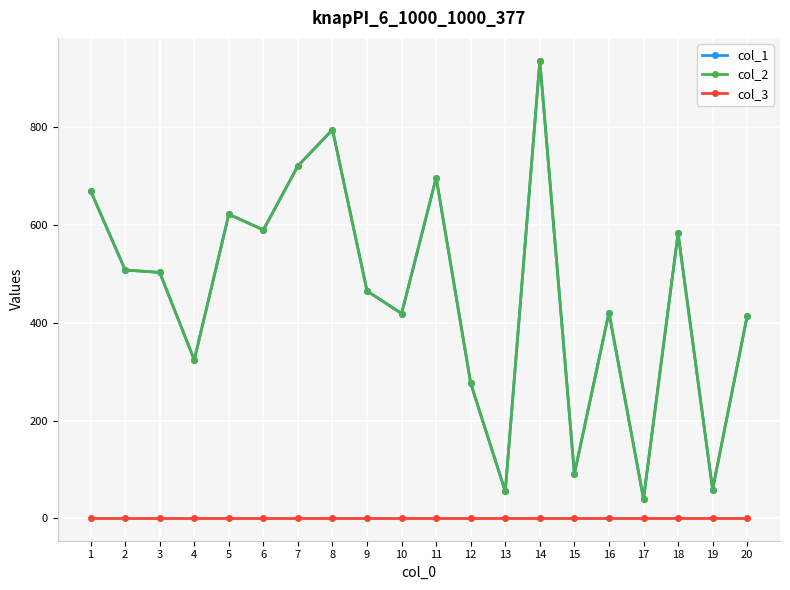

What is the sum of all col_1 values?

9189